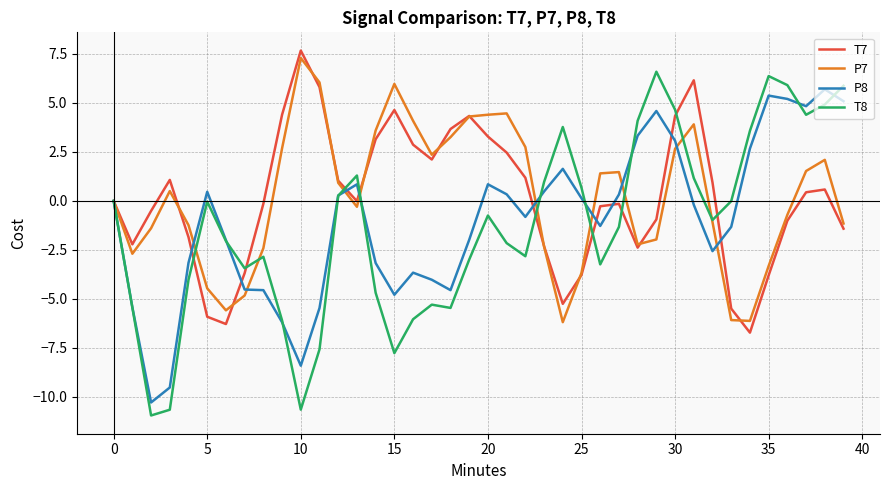

What is the highest value of the P7 series?

7.3